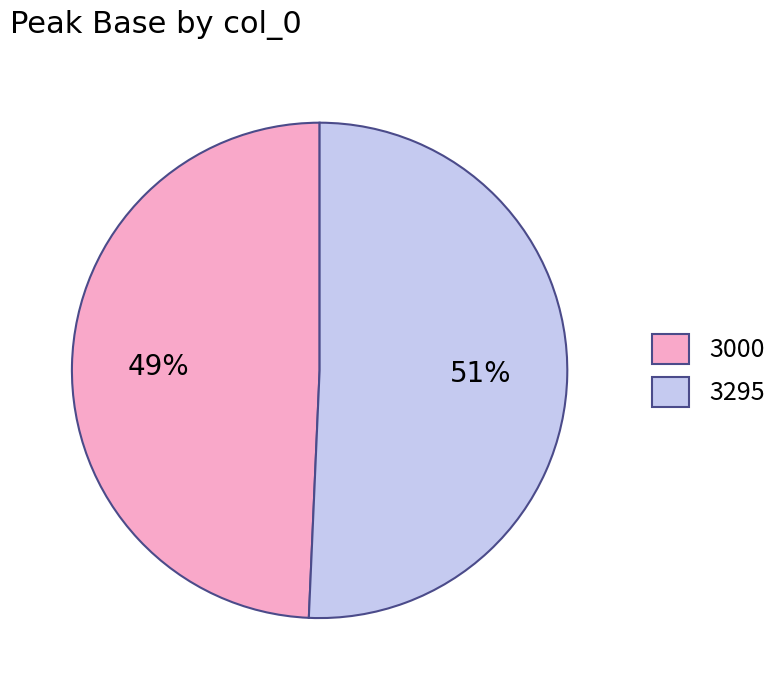

Rank the categories by value from lowest to highest.

3000, 3295